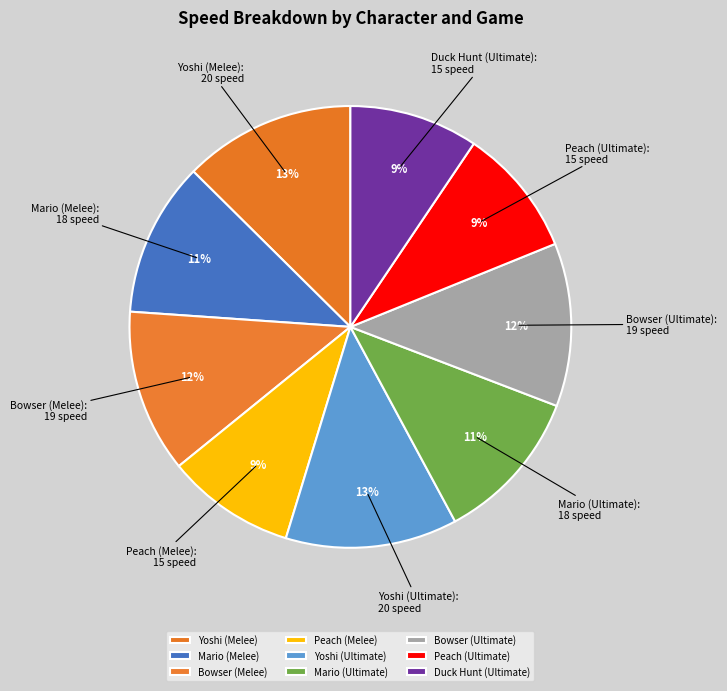

Is Peach (Ultimate) the majority of the pie?

No